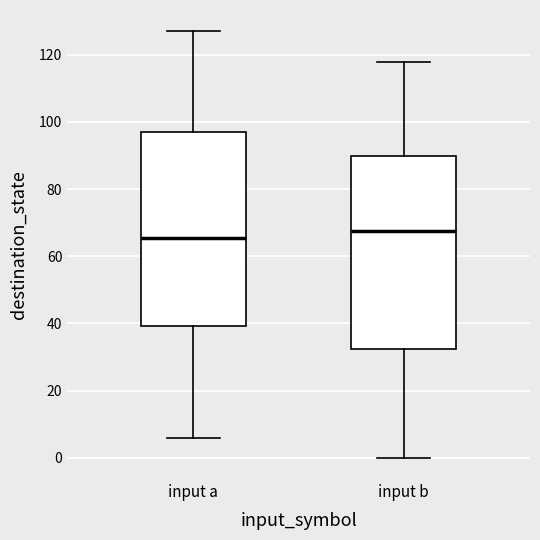

Where does the lower whisker of the box for input b end on the y-axis? The values are not printed on the chart, so give them approximately, as read against the axis.

0